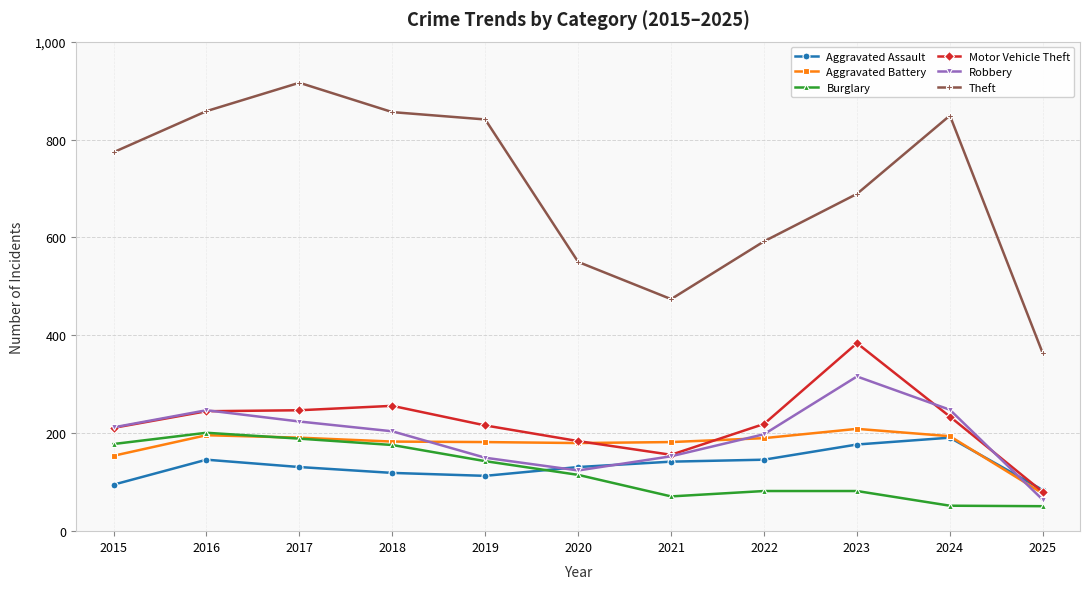

Does the chart have visible grid lines?

Yes